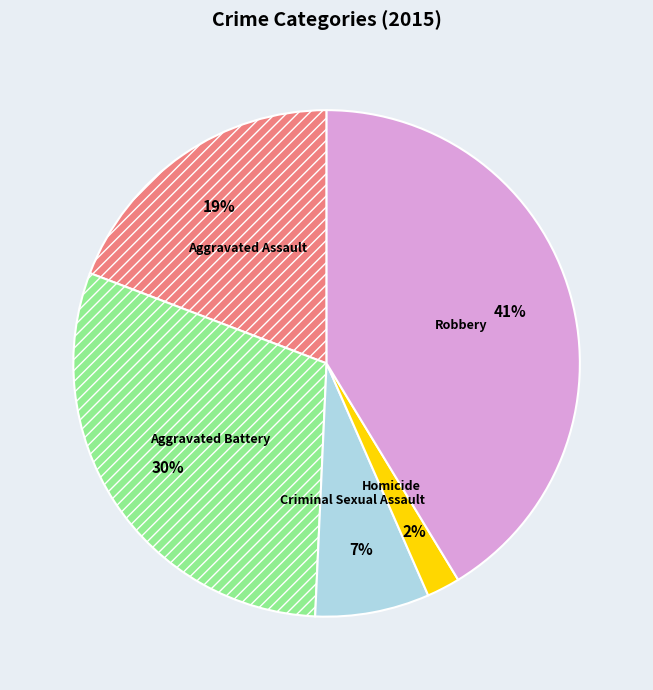

To the nearest percent, what portion does Homicide represent?

2%